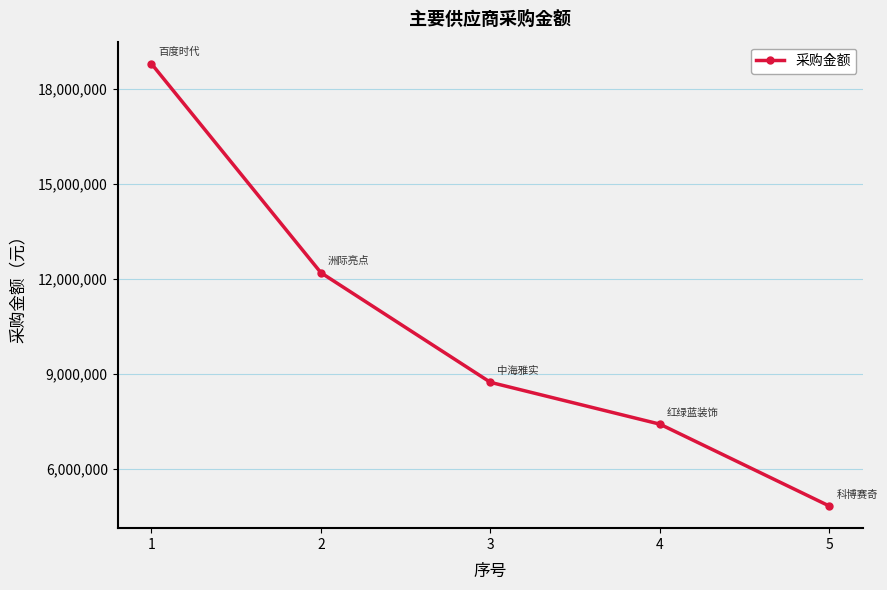

What is the difference between the values at 1 and 5?

13948333.0